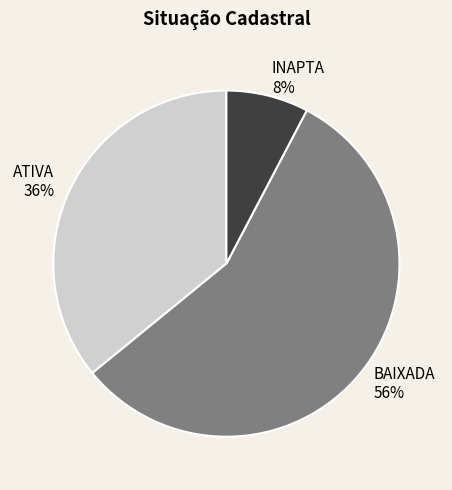

Rank the categories by value from highest to lowest.

BAIXADA, ATIVA, INAPTA